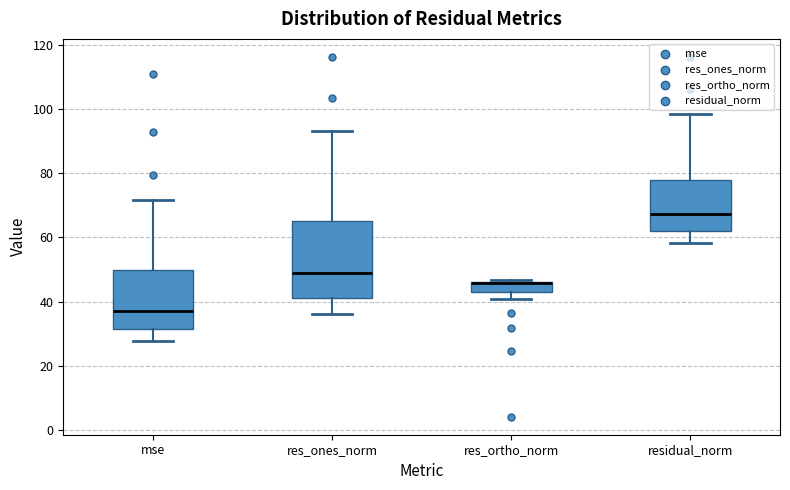

Where does the median line of the box for res_ones_norm sit on the y-axis? The values are not printed on the chart, so give them approximately, as read against the axis.

48